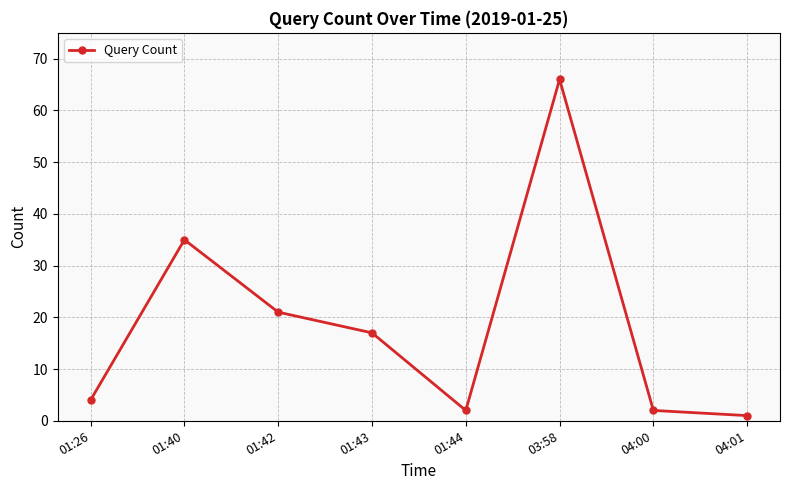

What is the change in value from 01:44 to 04:01?

-1